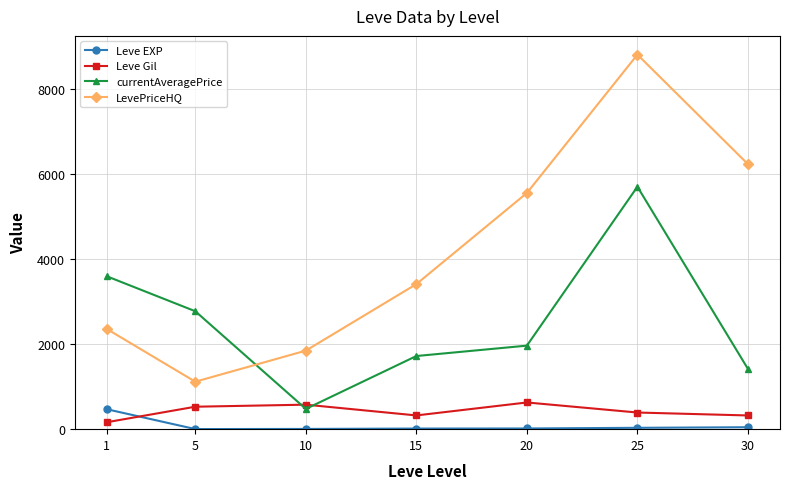

True or false: currentAveragePrice and Leve EXP cross at least once.

False